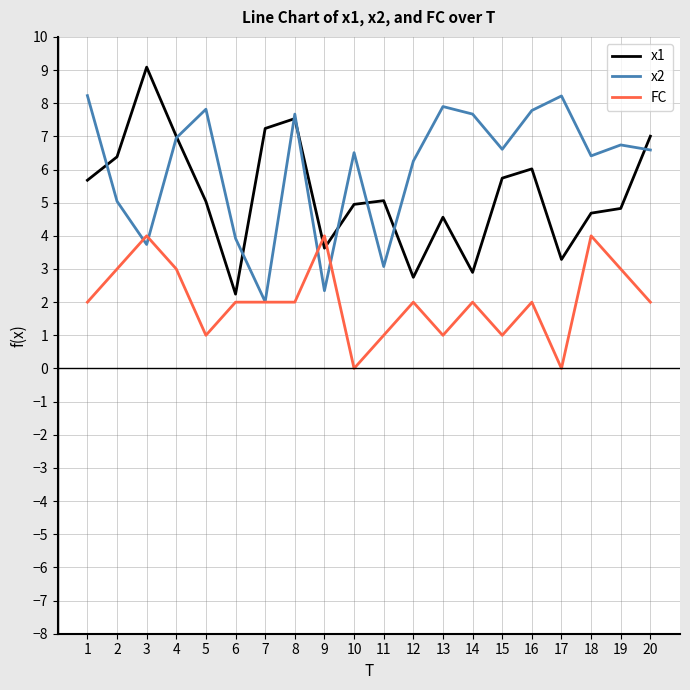

What is the difference between the maximum and minimum values in the FC series?

4.0